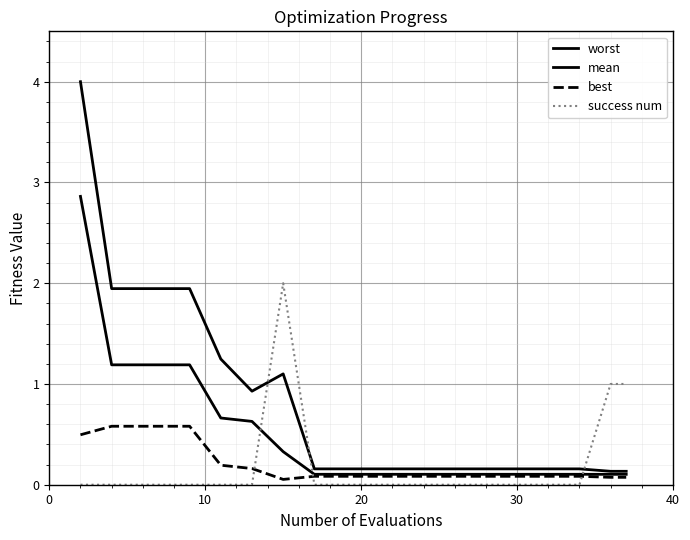

Reading left to right, transcribe all the data shown in this chart.

worst: 4.0	1.9	1.9	1.9	1.9	1.2	0.9	1.1	0.2	0.2	0.2	0.2	0.2	0.2	0.2	0.2	0.2	0.2	0.1	0.1
mean: 2.9	1.2	1.2	1.2	1.2	0.7	0.6	0.3	0.1	0.1	0.1	0.1	0.1	0.1	0.1	0.1	0.1	0.1	0.1	0.1
best: 0.5	0.6	0.6	0.6	0.6	0.2	0.2	0.1	0.1	0.1	0.1	0.1	0.1	0.1	0.1	0.1	0.1	0.1	0.1	0.1
success num: 0.0	0.0	0.0	0.0	0.0	0.0	0.0	2.0	0.0	0.0	0.0	0.0	0.0	0.0	0.0	0.0	0.0	0.0	1.0	1.0